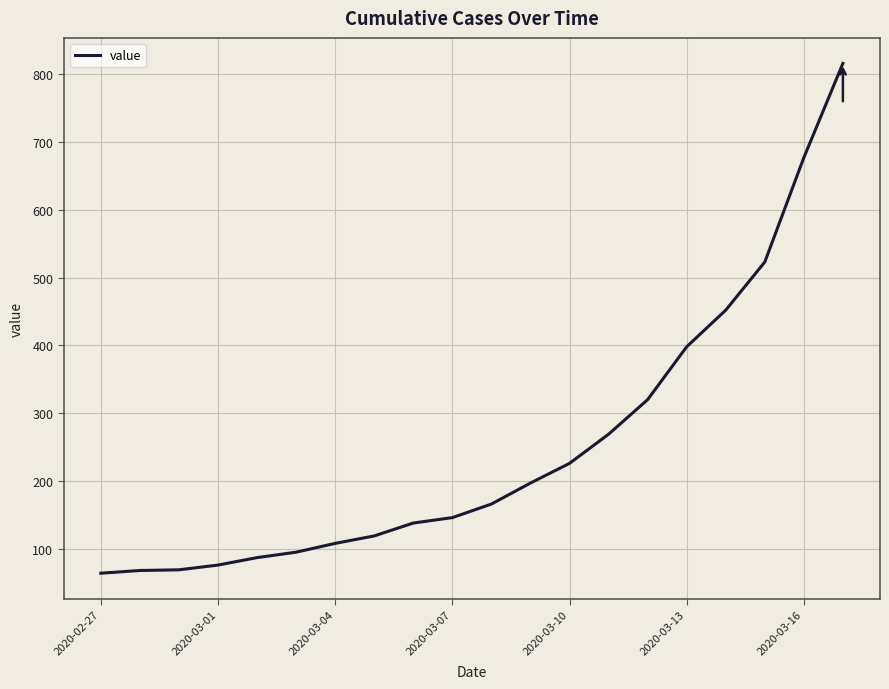

What is the smallest value displayed?

64